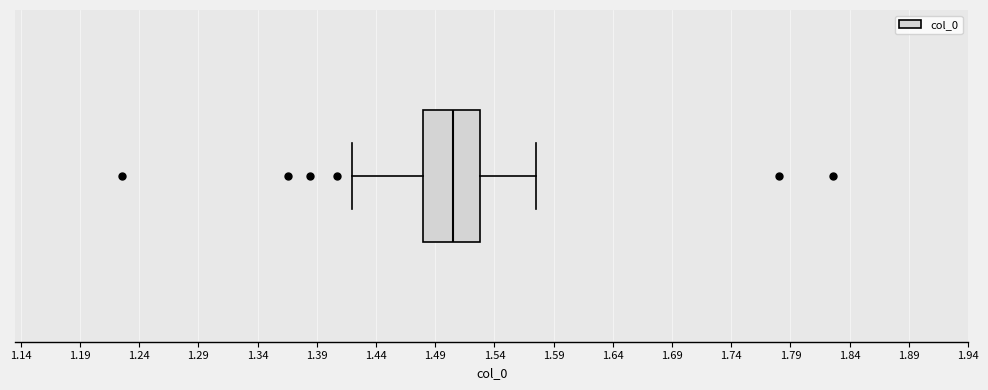

Transcribe this box plot: give where the median line is, the range the box spans, and where the two whiskers end, as read against the x-axis. The values are not printed on the chart, so give them approximately, as read against the axis.

median 1.505, box 1.480 to 1.530, whiskers 1.420 to 1.575